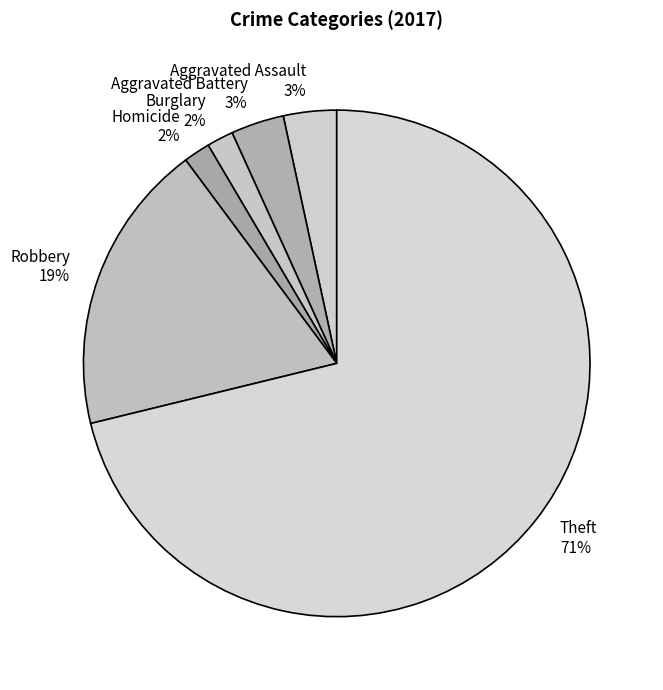

What percentage is the Theft 71% slice, to the nearest percent?

71%